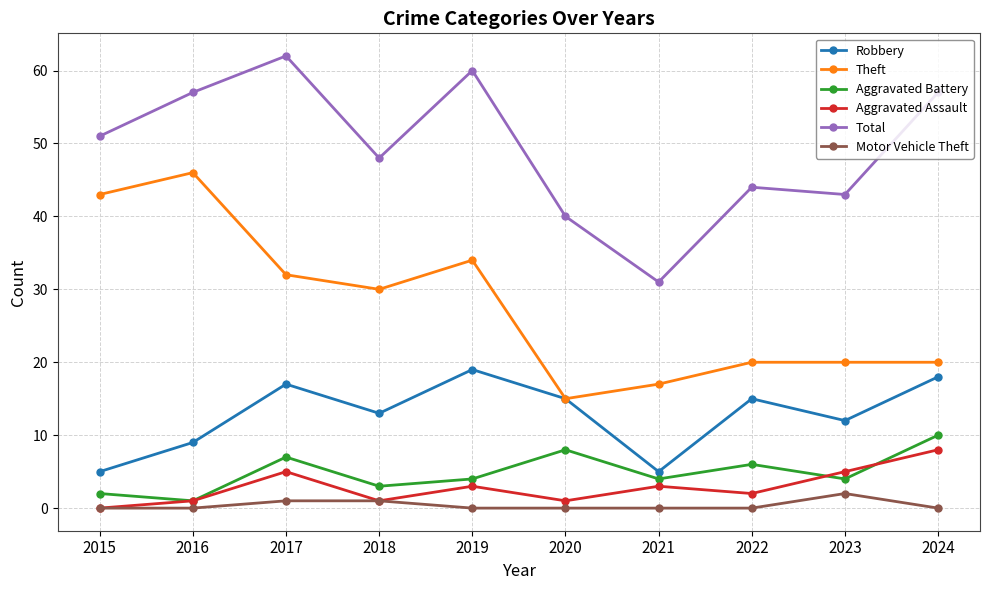

What are all the series names shown in the legend?

Robbery, Theft, Aggravated Battery, Aggravated Assault, Total, Motor Vehicle Theft